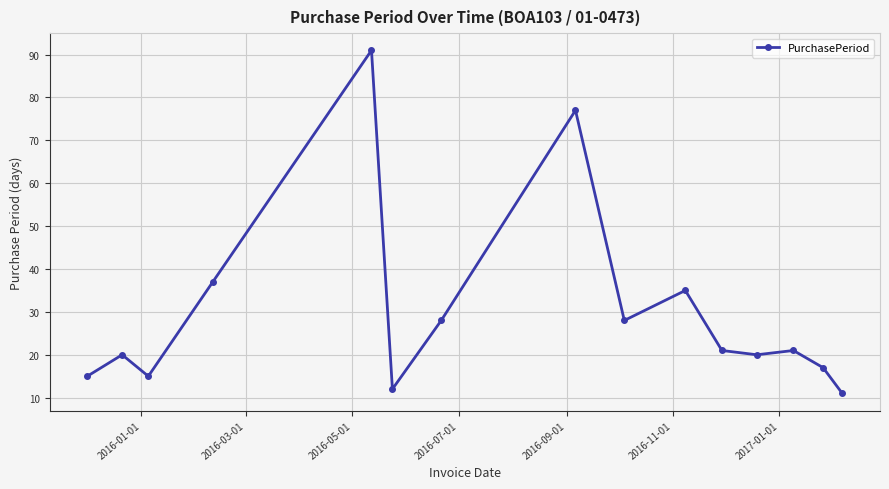

What is the value of the 9th point from the left?

28